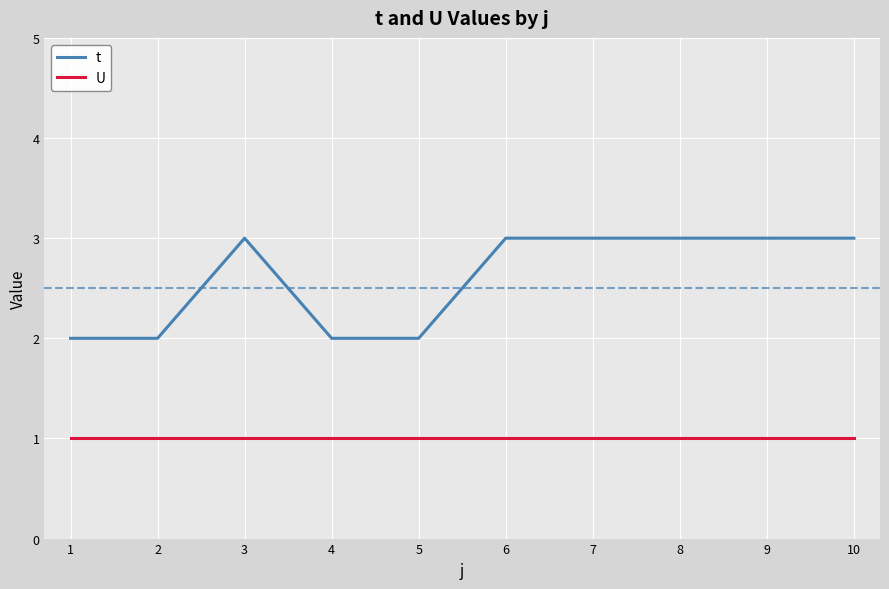

Does the chart display data point markers on the line(s)?

No